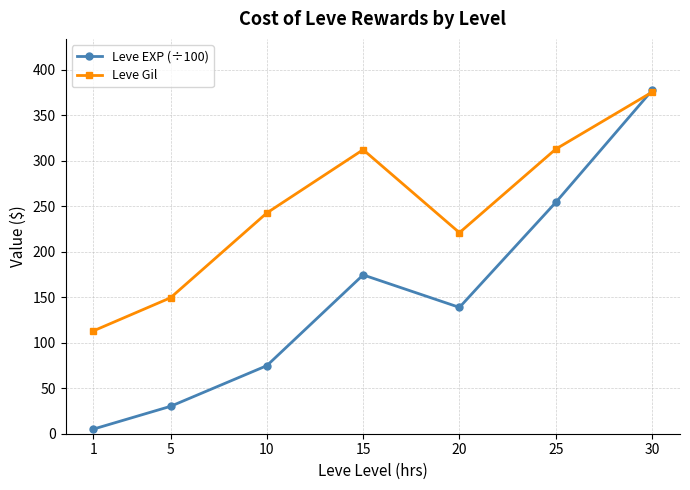

What are all the series names shown in the legend?

Leve EXP (÷100), Leve Gil